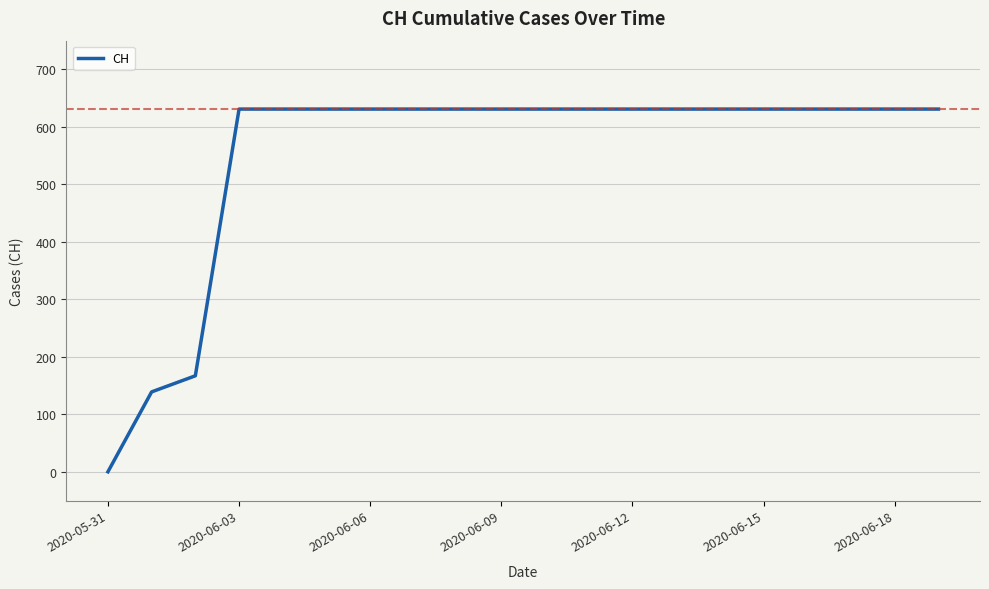

What is the sum of all values?

11033